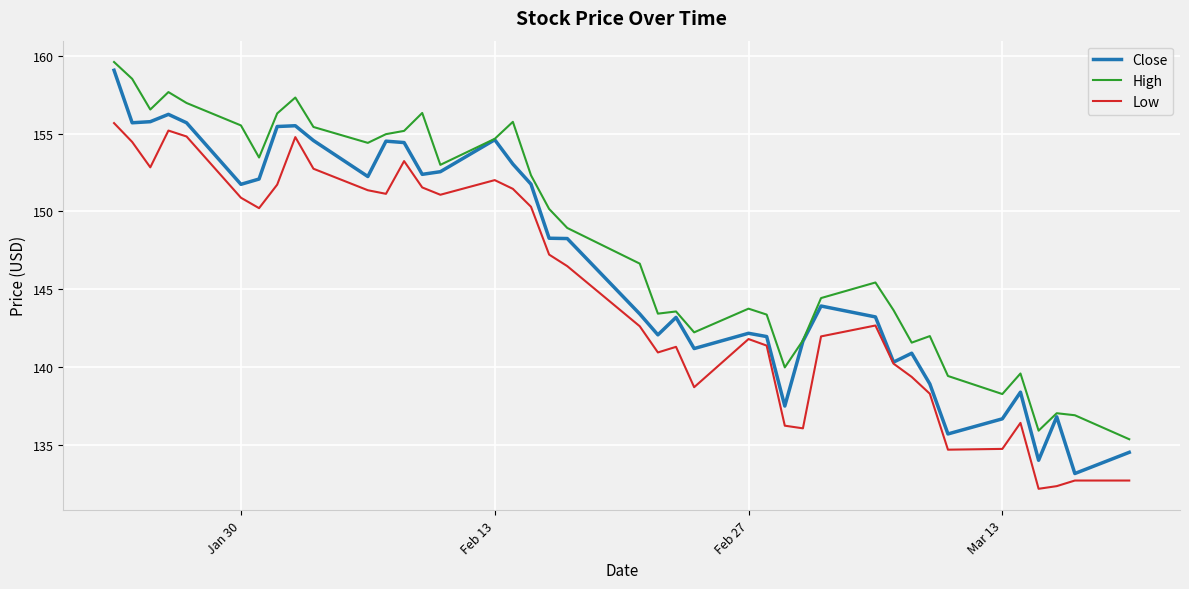

What is the lowest value of the Low series?

132.2